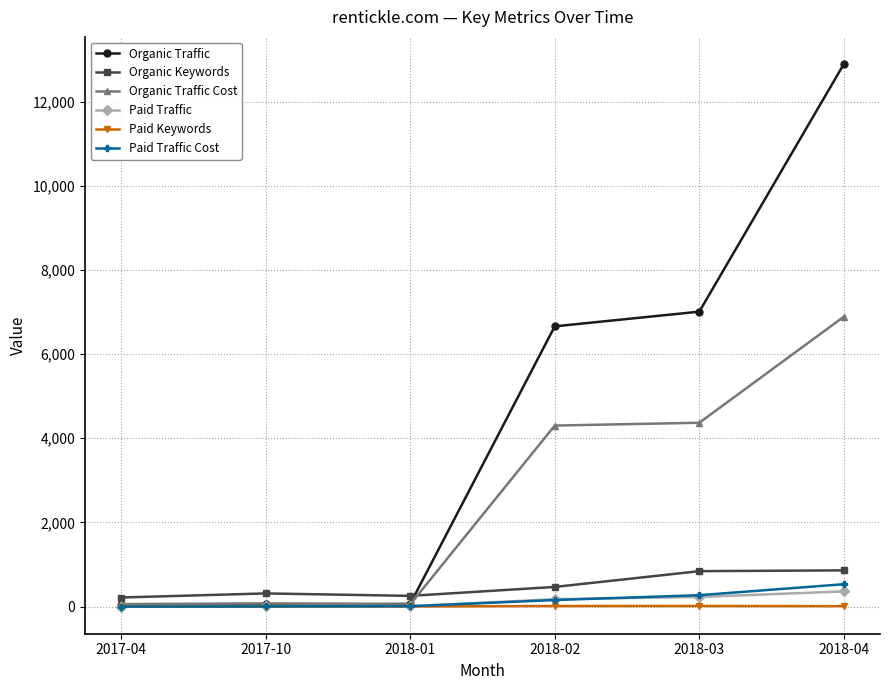

Between 2017-04 and 2018-04, which series saw the biggest shift?

Organic Traffic